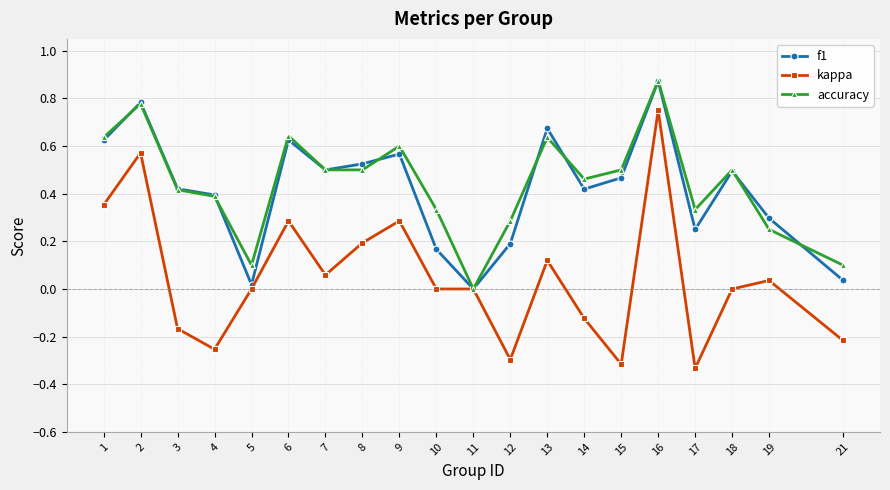

Rank the series at 17 from highest to lowest value.

accuracy, f1, kappa